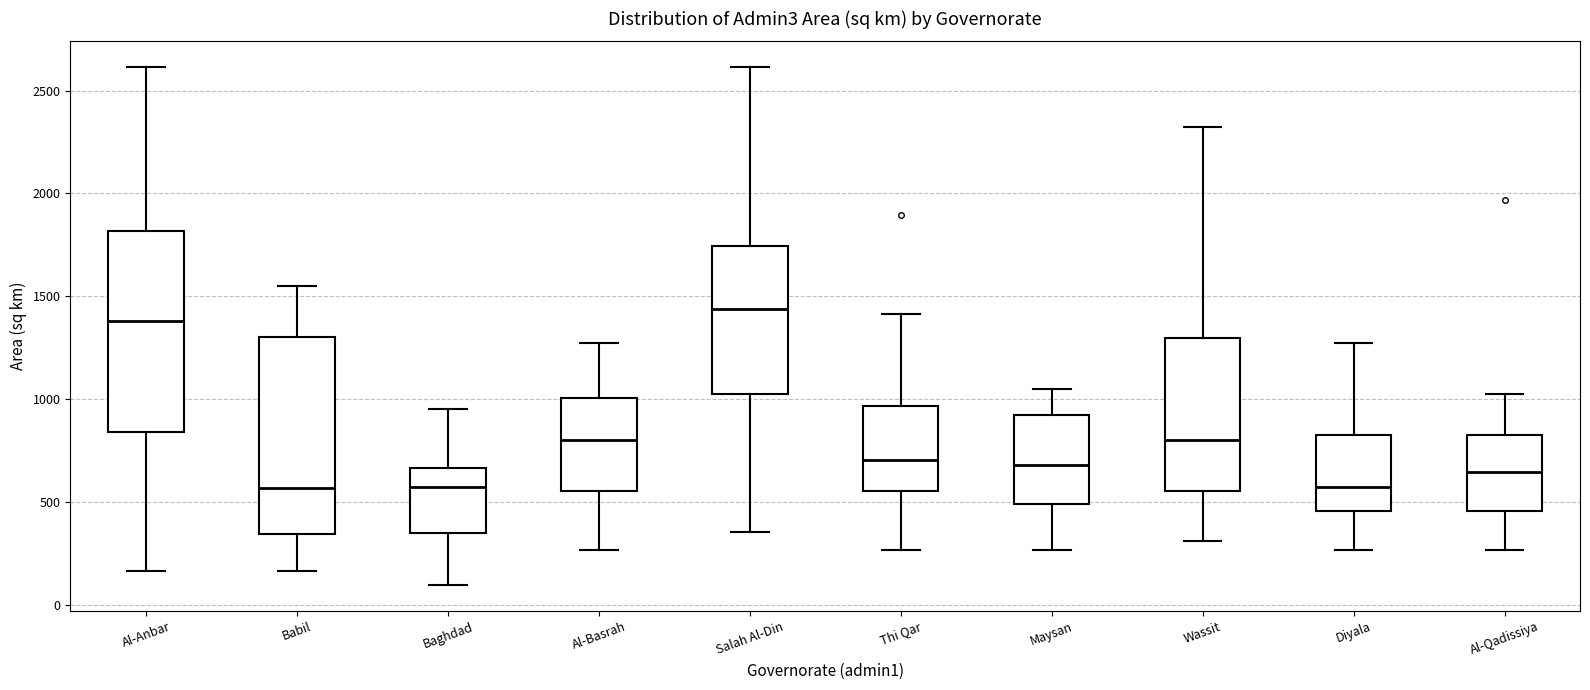

Reading left to right, transcribe this box plot: for each box, give where its median line is, the range the box spans, and where its two whiskers end, as read against the y-axis. The values are not printed on the chart, so give them approximately, as read against the axis.

Al-Anbar: median 1400, box 850 to 1800, whiskers 150 to 2600
Babil: median 550, box 350 to 1300, whiskers 150 to 1550
Baghdad: median 550, box 350 to 650, whiskers 100 to 950
Al-Basrah: median 800, box 550 to 1000, whiskers 250 to 1250
Salah Al-Din: median 1450, box 1050 to 1750, whiskers 350 to 2600
Thi Qar: median 700, box 550 to 950, whiskers 250 to 1400
Maysan: median 700, box 500 to 900, whiskers 250 to 1050
Wassit: median 800, box 550 to 1300, whiskers 300 to 2300
Diyala: median 550, box 450 to 850, whiskers 250 to 1250
Al-Qadissiya: median 650, box 450 to 850, whiskers 250 to 1050